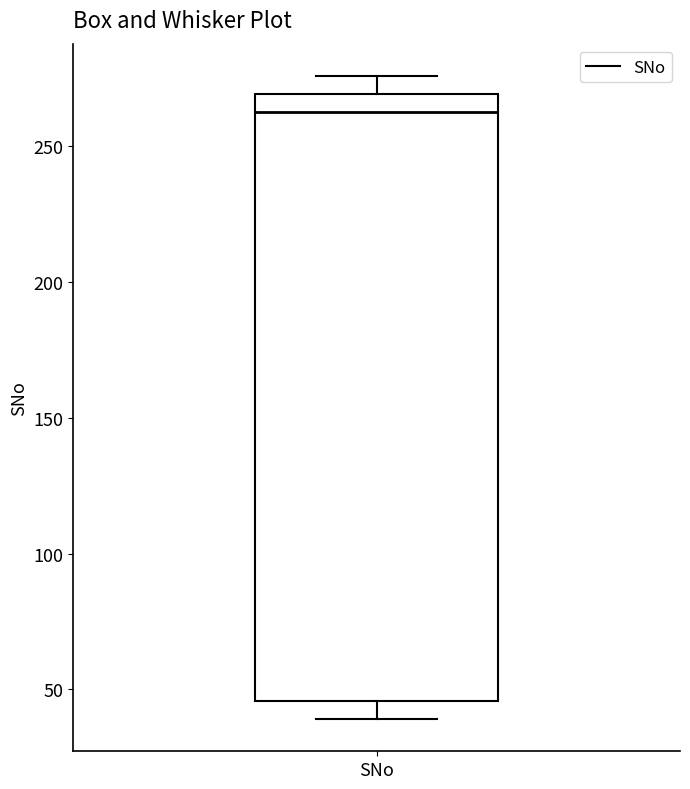

Read this box plot against the y-axis: the position of the median line, the range covered by the box, and the ends of both whiskers. The values are not printed on the chart, so give them approximately, as read against the axis.

median 265, box 45 to 270, whiskers 40 to 275